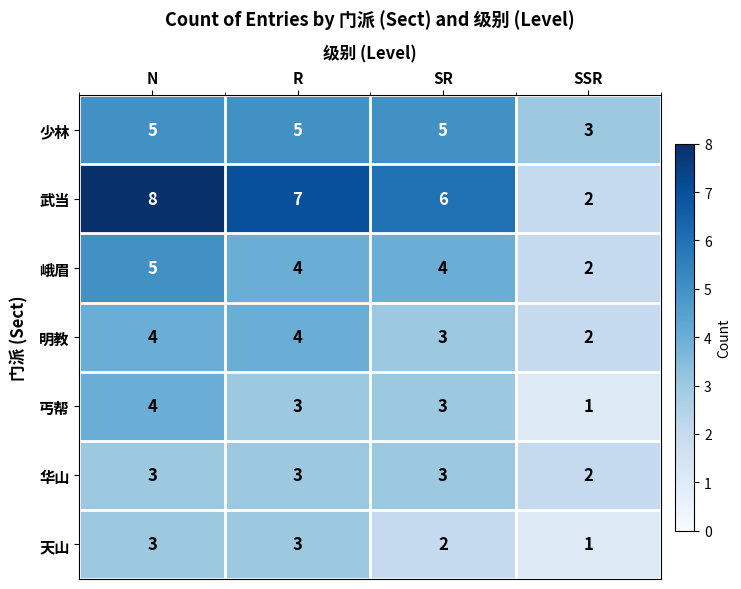

Between N and SSR, which series saw the biggest shift?

武当